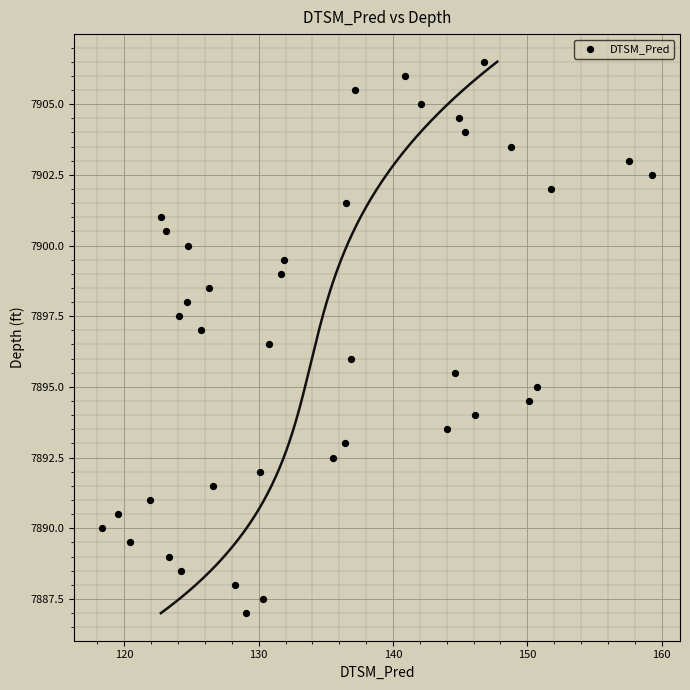

What is the range of Y values (max minus min)?

19.5